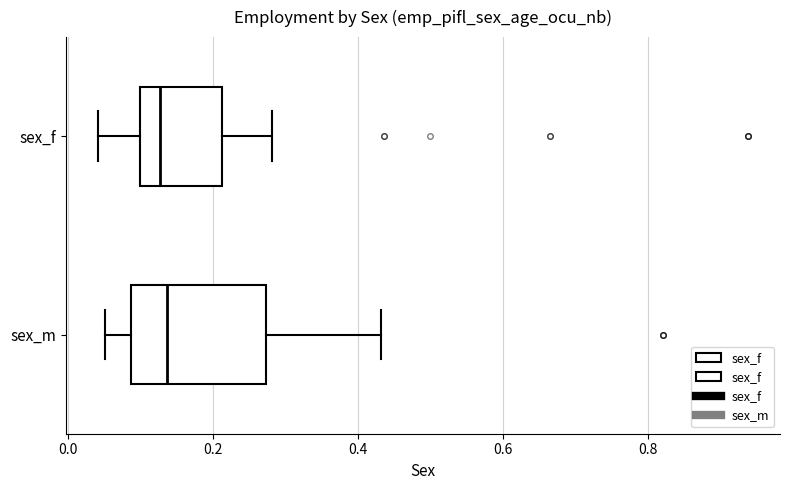

Reading bottom to top, read every box against the x-axis: the position of its median line, the range the box covers, and the ends of its whiskers. The values are not printed on the chart, so give them approximately, as read against the axis.

sex_m: median 0.14, box 0.08 to 0.28, whiskers 0.06 to 0.44
sex_f: median 0.12, box 0.10 to 0.22, whiskers 0.04 to 0.28